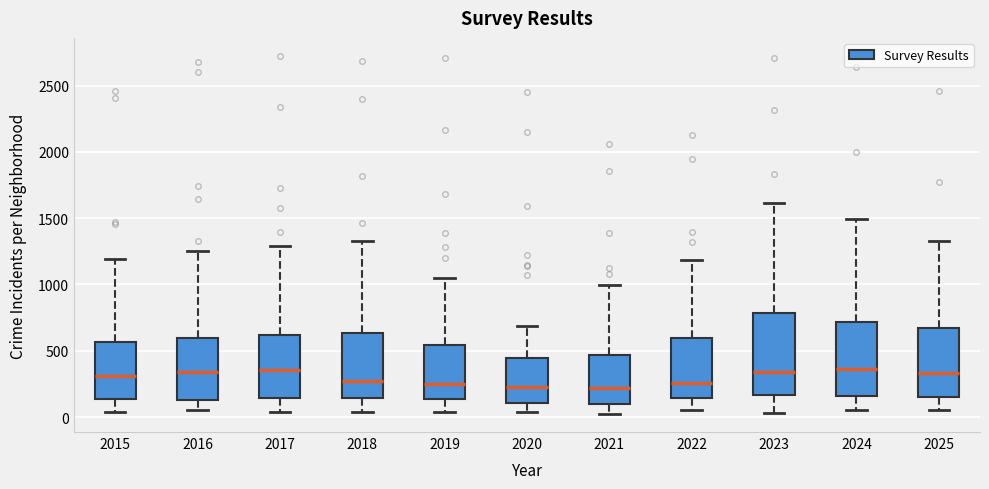

Where does the median line of the box at x = 2018 sit on the y-axis? The values are not printed on the chart, so give them approximately, as read against the axis.

250